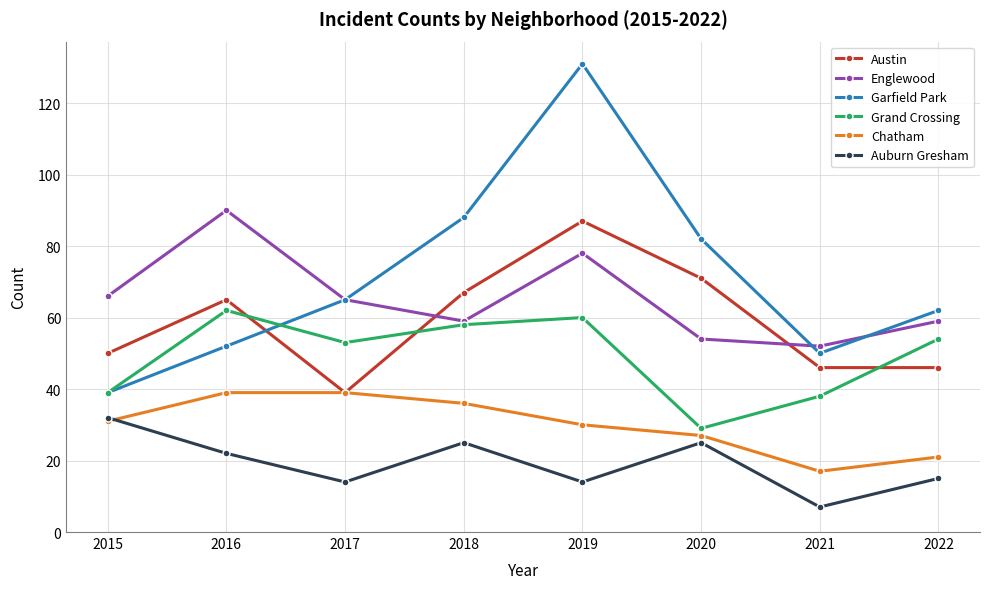

True or false: Garfield Park and Chatham cross at least once.

False